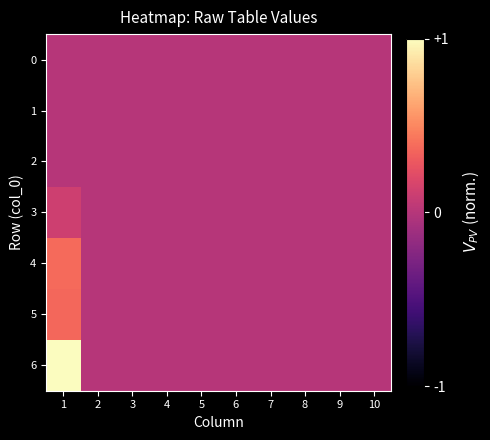

Between 6 and 8, which is larger?

6